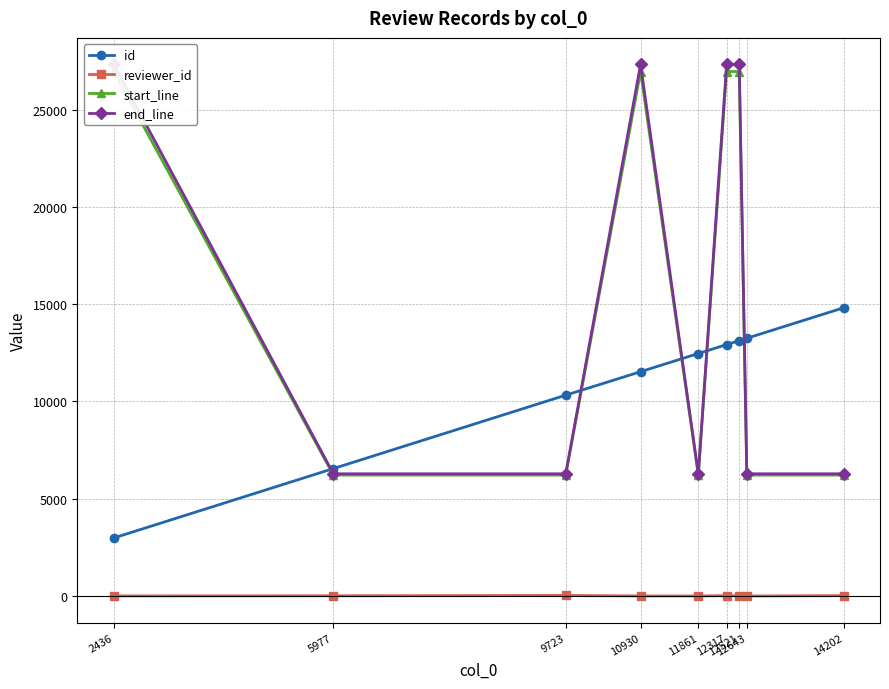

In start_line, how many points are higher than both neighbors (excluding endpoints)?

1